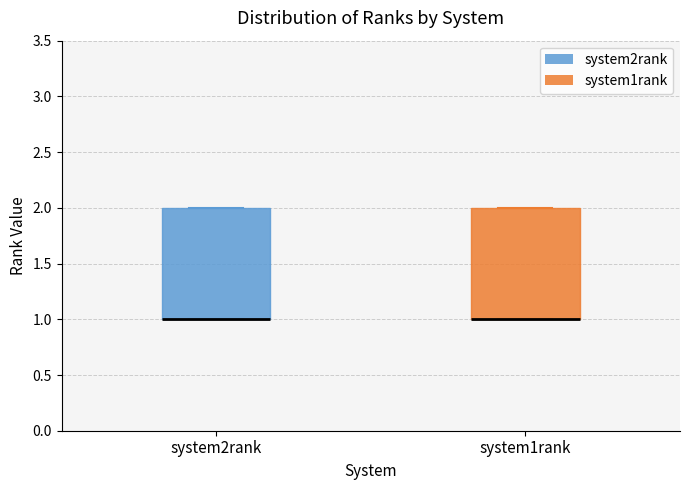

Reading left to right, read every box against the y-axis: the position of its median line, the range the box covers, and the ends of its whiskers. The values are not printed on the chart, so give them approximately, as read against the axis.

system2rank: median 1 (drawn on the box's lower edge), box 1 to 2, whiskers 1 to 2
system1rank: median 1 (drawn on the box's lower edge), box 1 to 2, whiskers 1 to 2